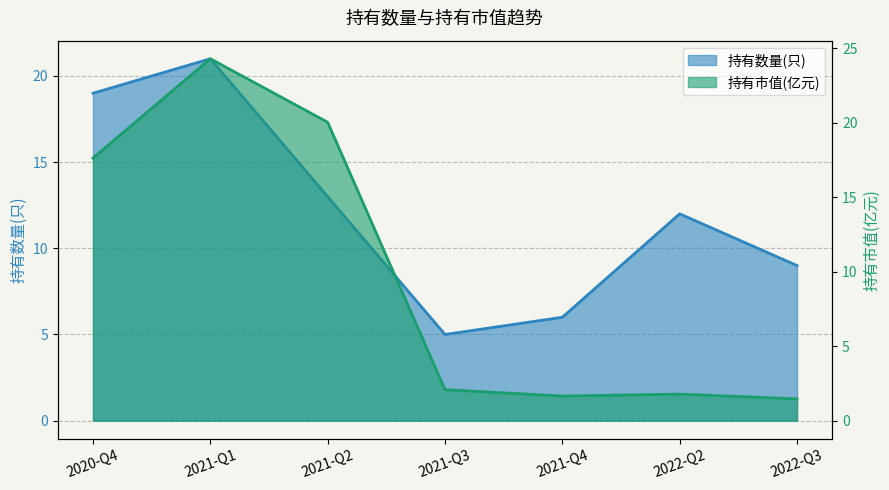

What is the label of the 5th point from the right?

2021-Q2